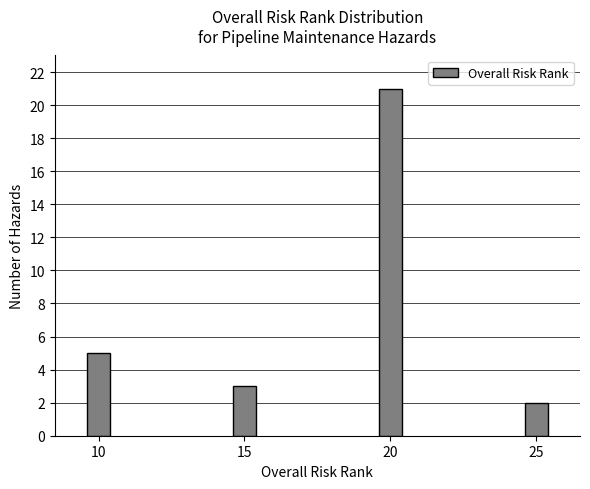

Reading right to left, extract all data points from this chart.

2	21	3	5